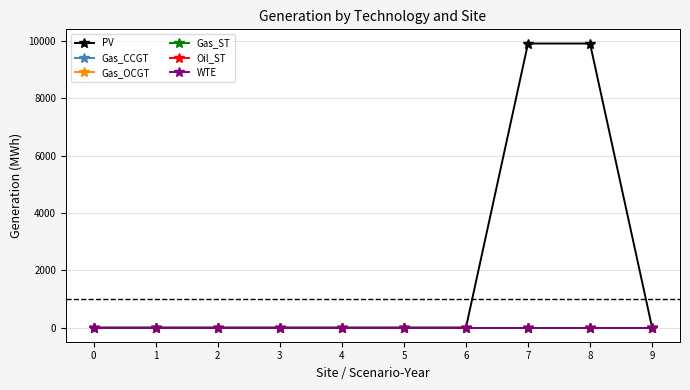

Rank the series by their maximum value, from lowest to highest.

Gas_CCGT, Gas_OCGT, Gas_ST, Oil_ST, WTE, PV